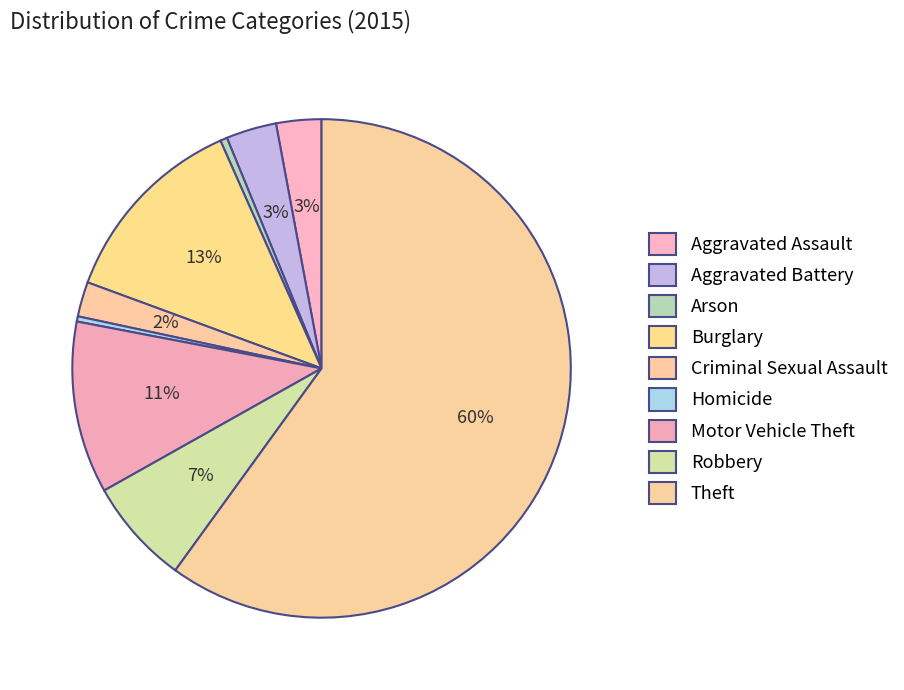

To the nearest percent, what is the combined percentage of Motor Vehicle Theft and Theft?

71%